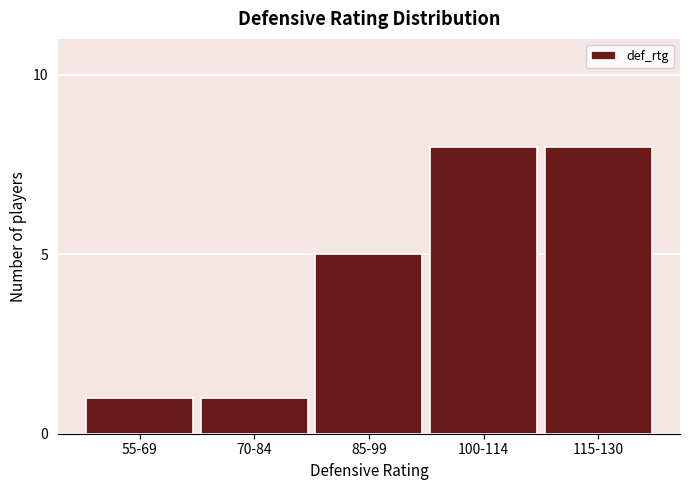

Reading left to right, list all the values displayed in this chart.

55-69=1	70-84=1	85-99=5	100-114=8	115-130=8